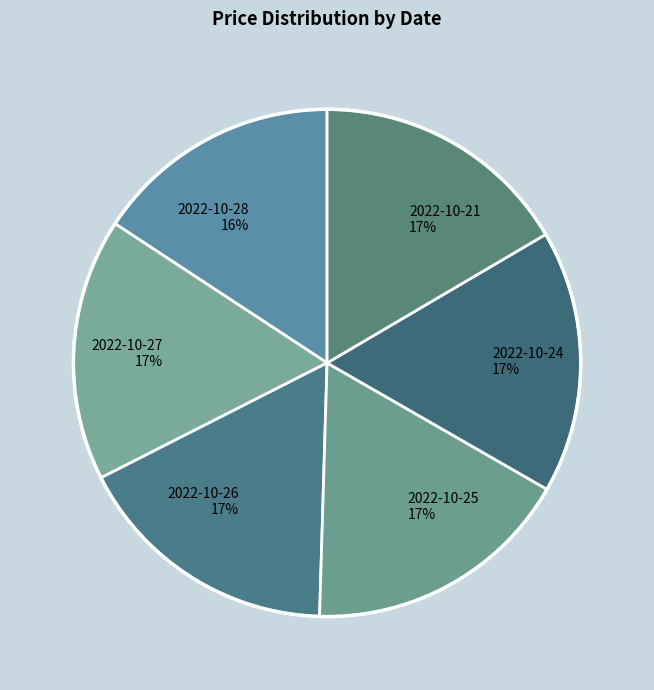

Is it true that 2022-10-24 is 2% of the pie?

False